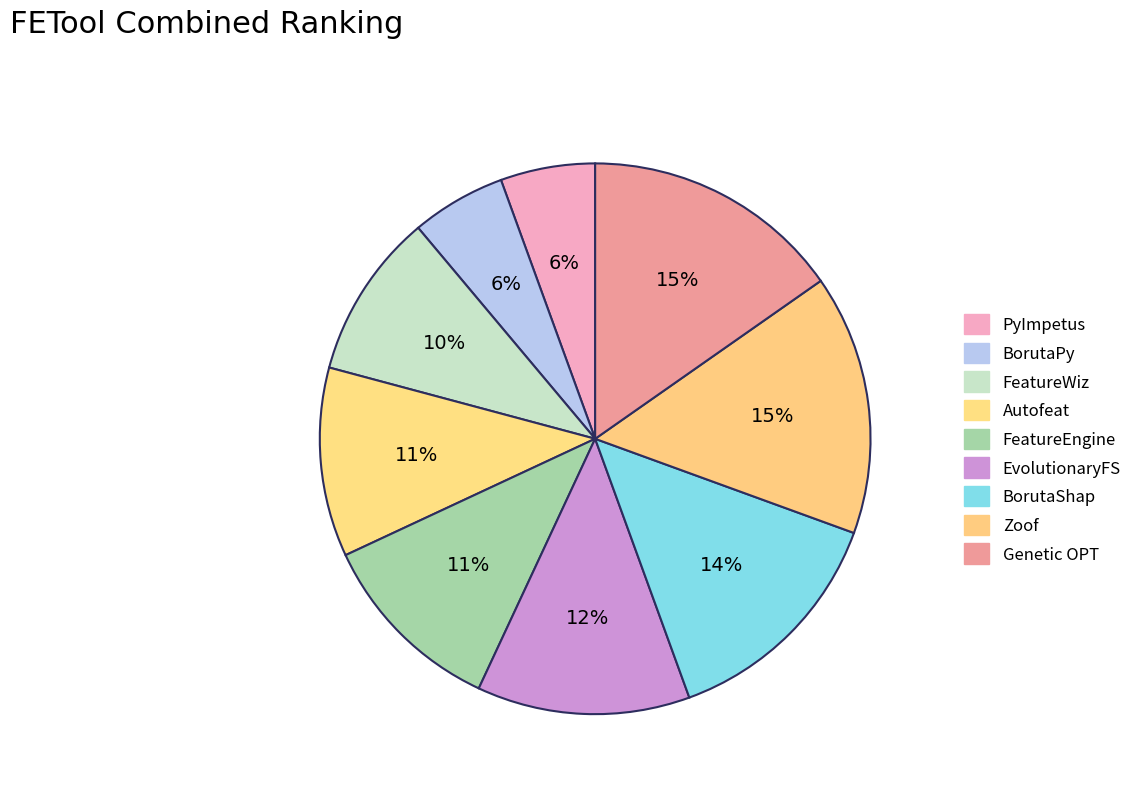

What percentage is the Zoof slice, to the nearest percent?

15%